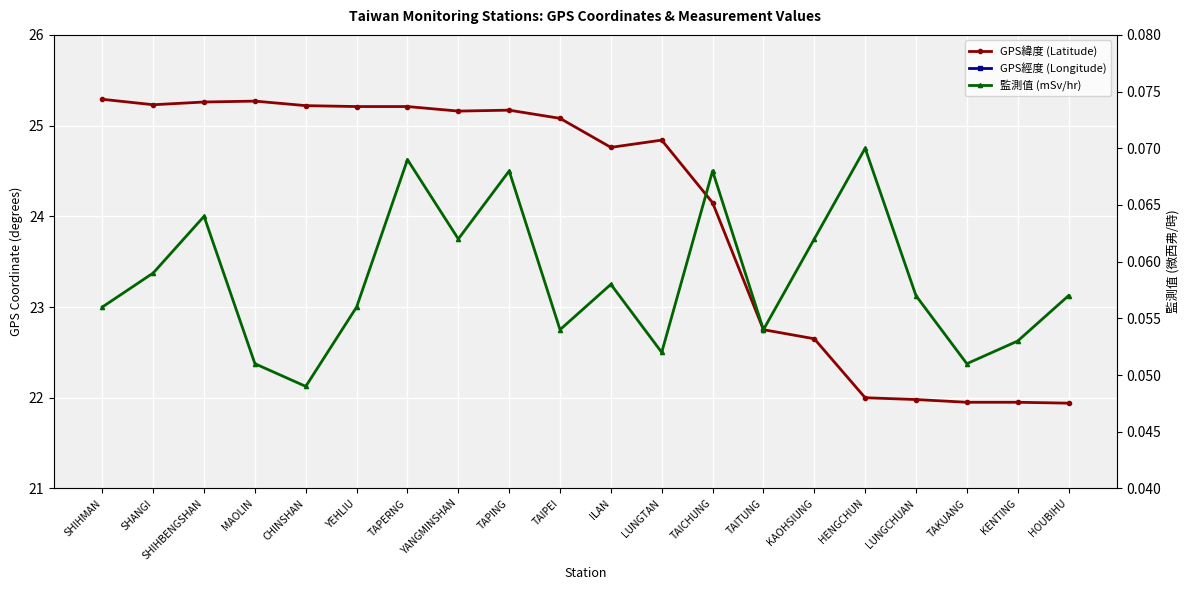

Rank the categories by 監測值 (mSv/hr) value from lowest to highest.

CHINSHAN, MAOLIN, TAKUANG, LUNGTAN, KENTING, TAIPEI, TAITUNG, SHIHMAN, YEHLIU, LUNGCHUAN, HOUBIHU, ILAN, SHANGI, YANGMINSHAN, KAOHSIUNG, SHIHBENGSHAN, TAPING, TAICHUNG, TAPERNG, HENGCHUN